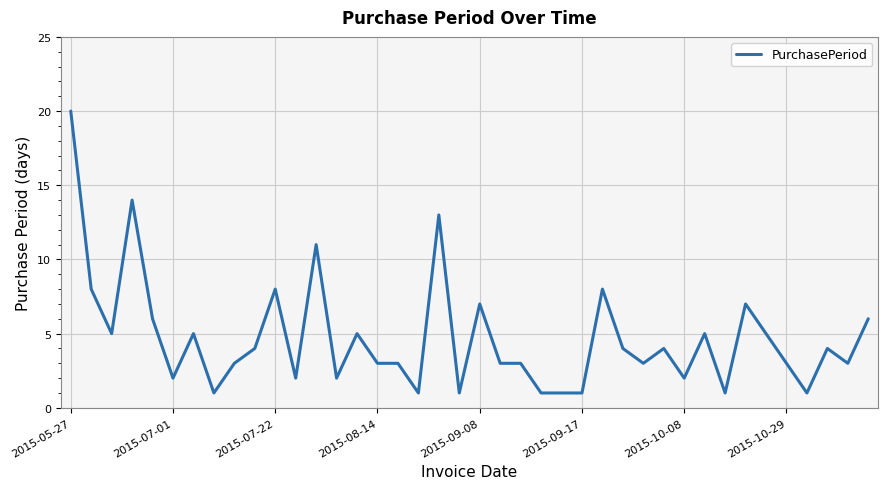

What is the difference between the maximum and minimum values?

19